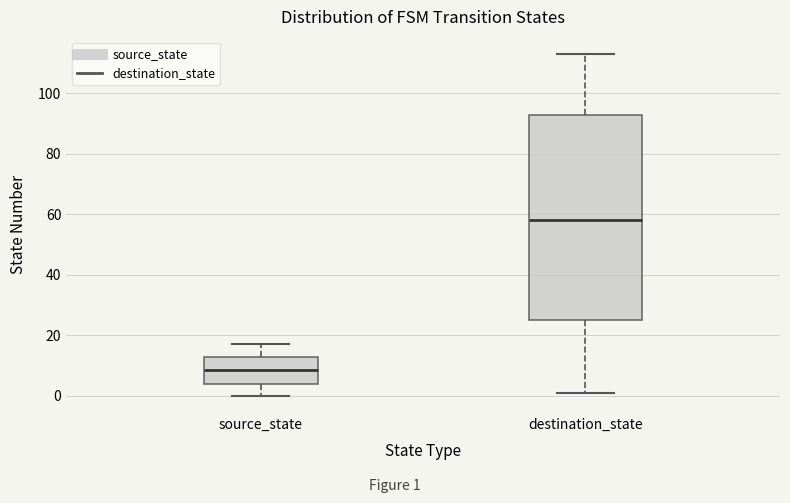

Comparing the boxes themselves (not the whiskers), which one is the tallest?

destination_state